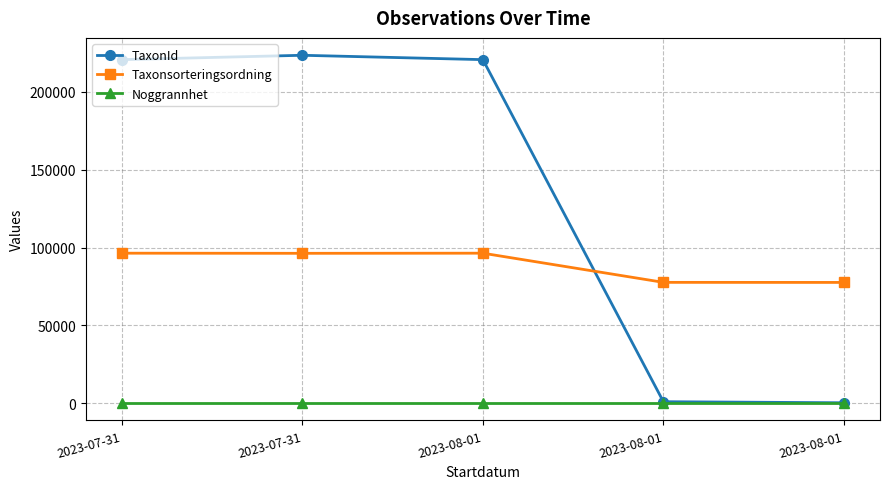

True or false: Taxonsorteringsordning and TaxonId intersect in this chart.

True